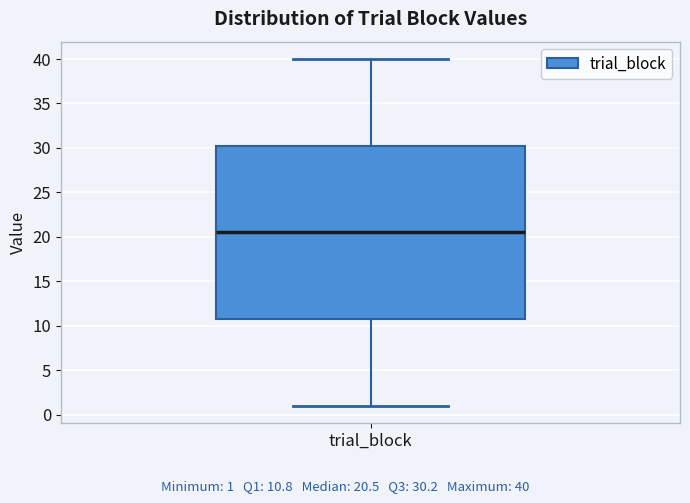

Transcribe this box plot: give where the median line is, the range the box spans, and where the two whiskers end, as read against the y-axis. The values are not printed on the chart, so give them approximately, as read against the axis.

median 20.5, box 11.0 to 30.5, whiskers 1.0 to 40.0